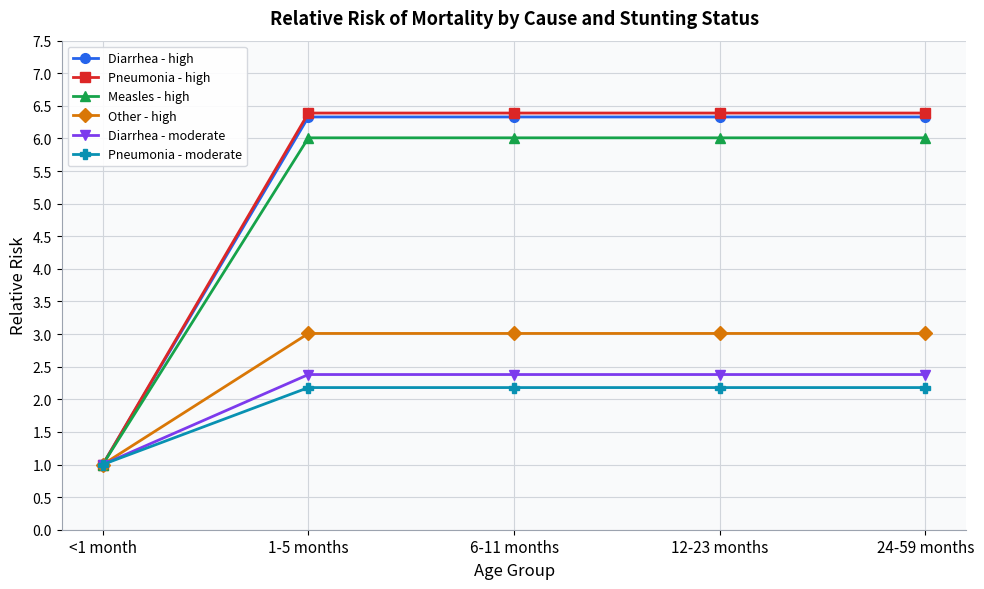

At which label does Diarrhea - high first exceed 6?

1-5 months